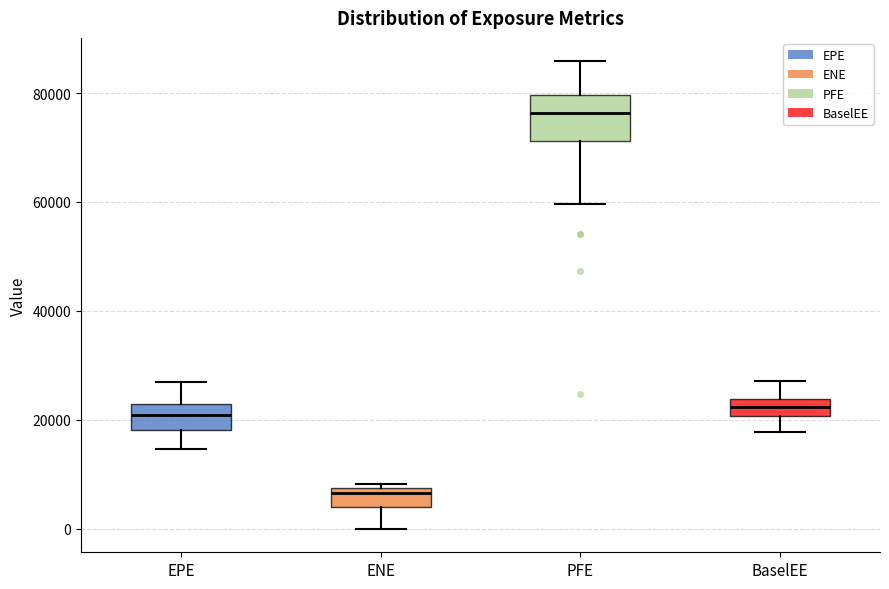

Which box's median line is the lowest?

ENE